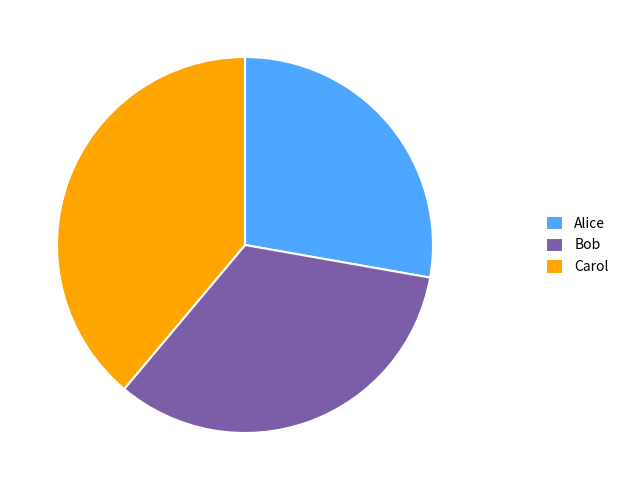

True or false: Bob accounts for 33% of the total.

True